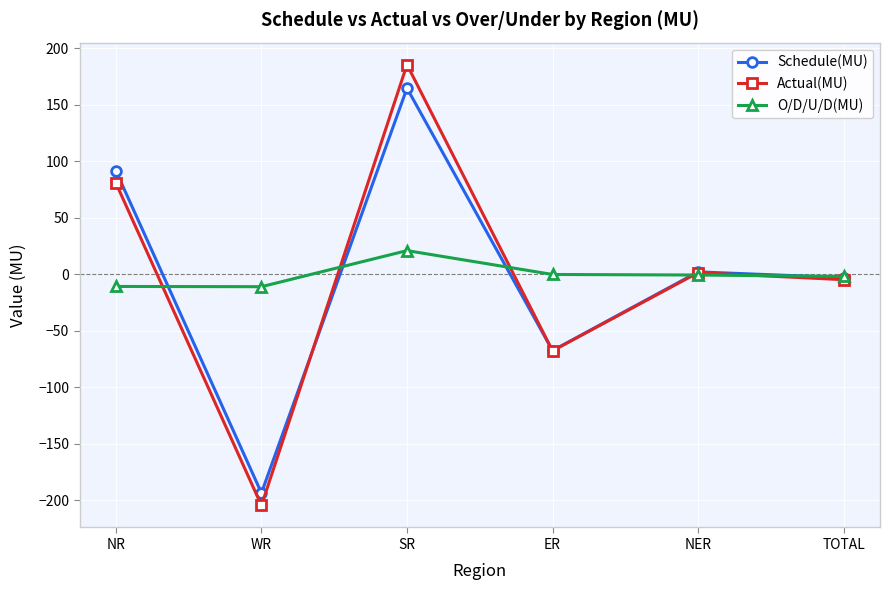

Is the value of Schedule(MU) at ER greater than the value of O/D/U/D(MU) at SR?

No